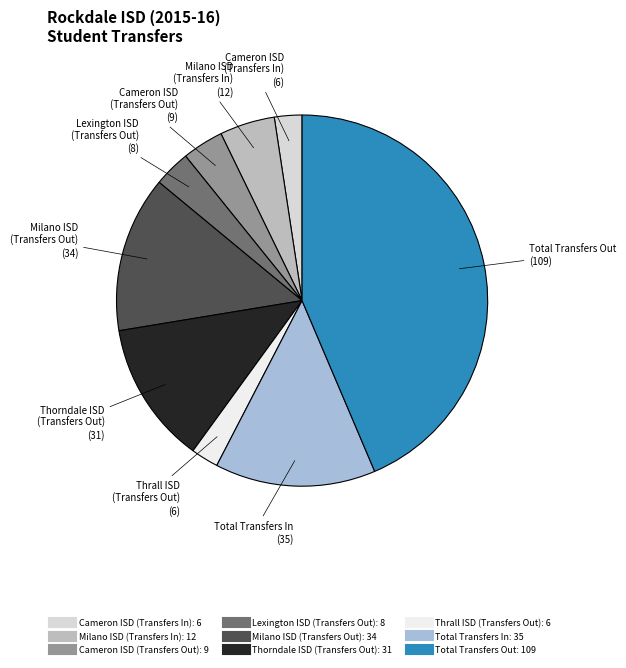

Approximately how many times larger is the value at Total Transfers Out compared to Total Transfers In?

3.1